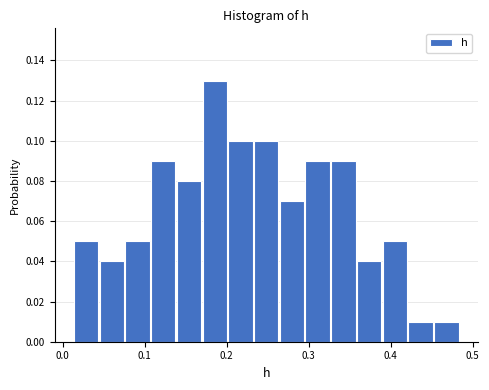

Read against the x-axis, roughly where is the centre of the tallest bar?

0.19